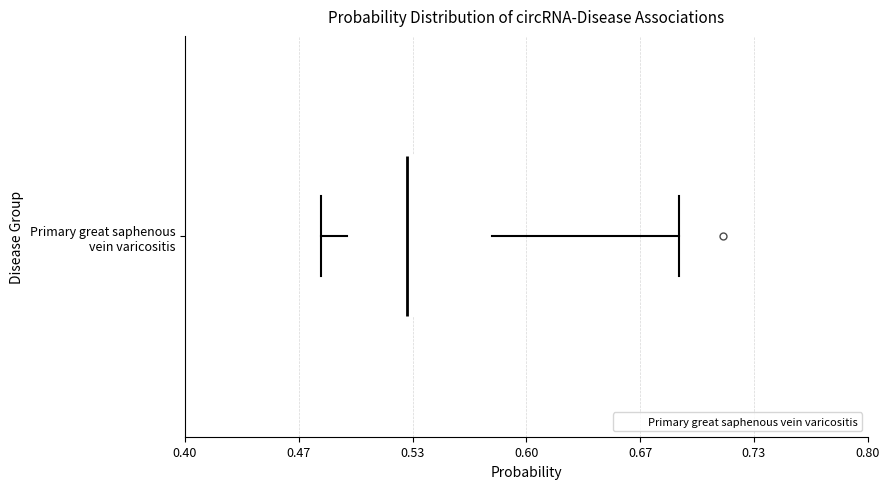

Where is the left edge of the box for Primary great saphenous vein varicositis on the x-axis? The values are not printed on the chart, so give them approximately, as read against the axis.

0.50